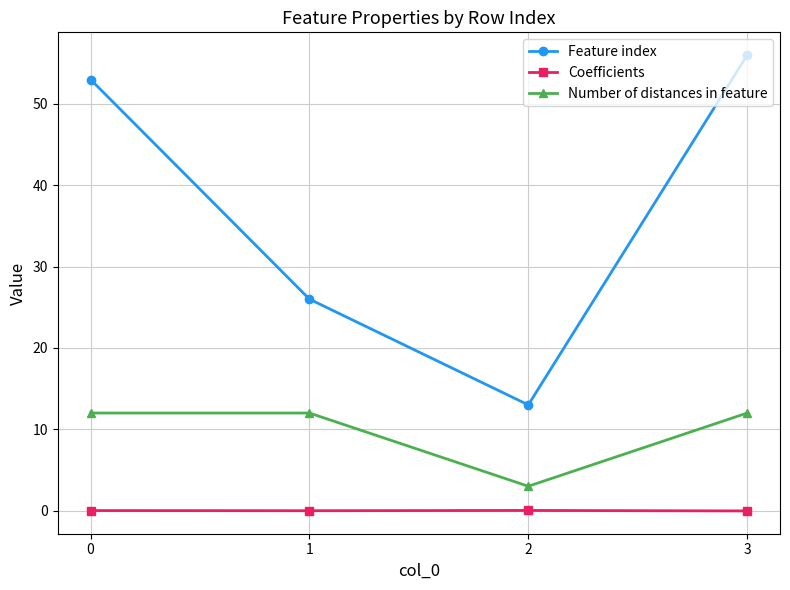

How many values in the Coefficients series are below 0?

2